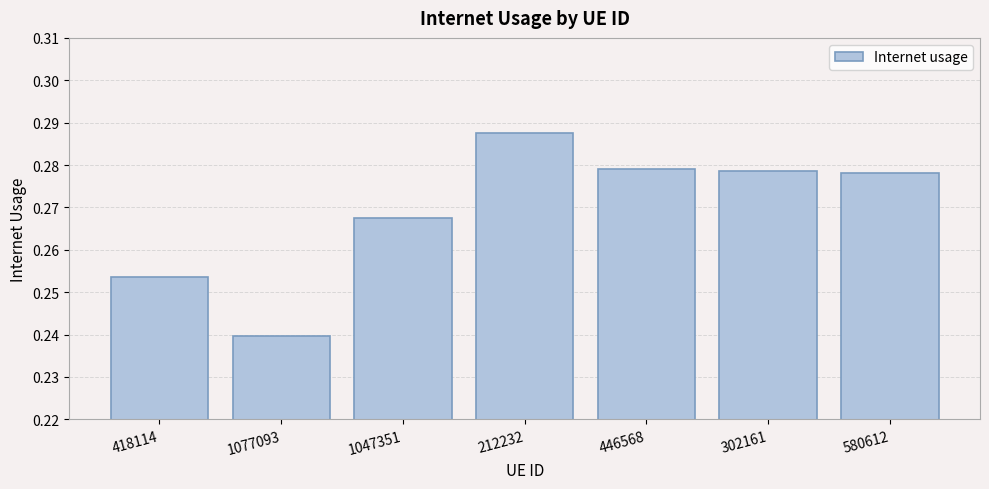

Which label corresponds to the smallest value in the chart?

1077093